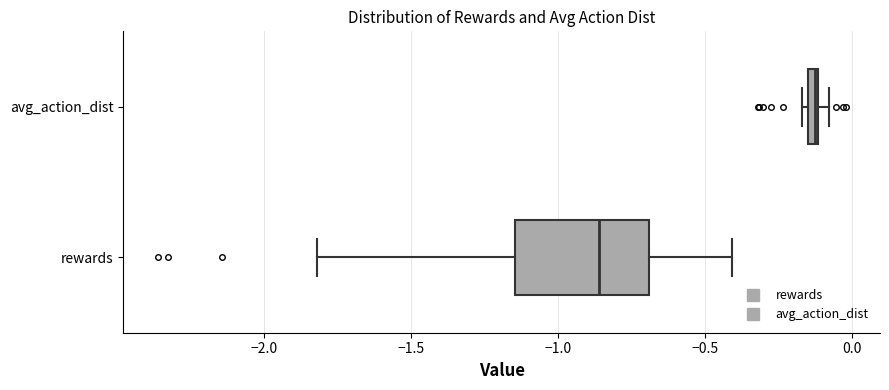

Where is the left edge of the box for avg_action_dist on the x-axis? The values are not printed on the chart, so give them approximately, as read against the axis.

-0.15